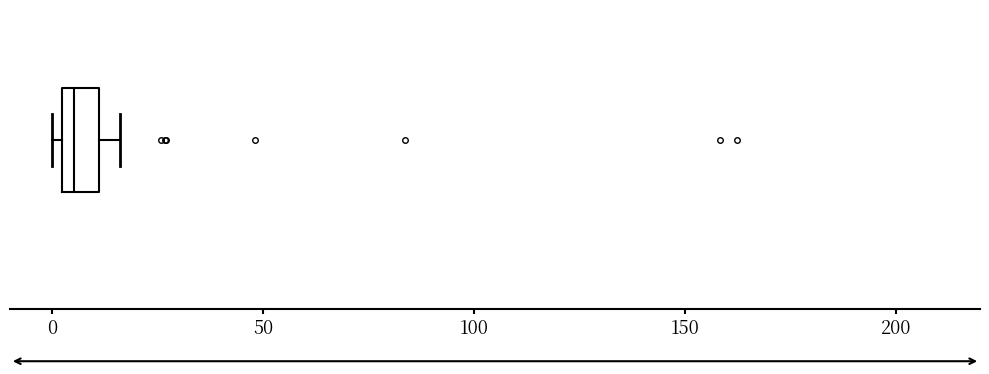

Read this box plot against the x-axis: the position of the median line, the range covered by the box, and the ends of both whiskers. The values are not printed on the chart, so give them approximately, as read against the axis.

median 5, box 0 to 10, whiskers 0 (just left of the box's left edge) to 15